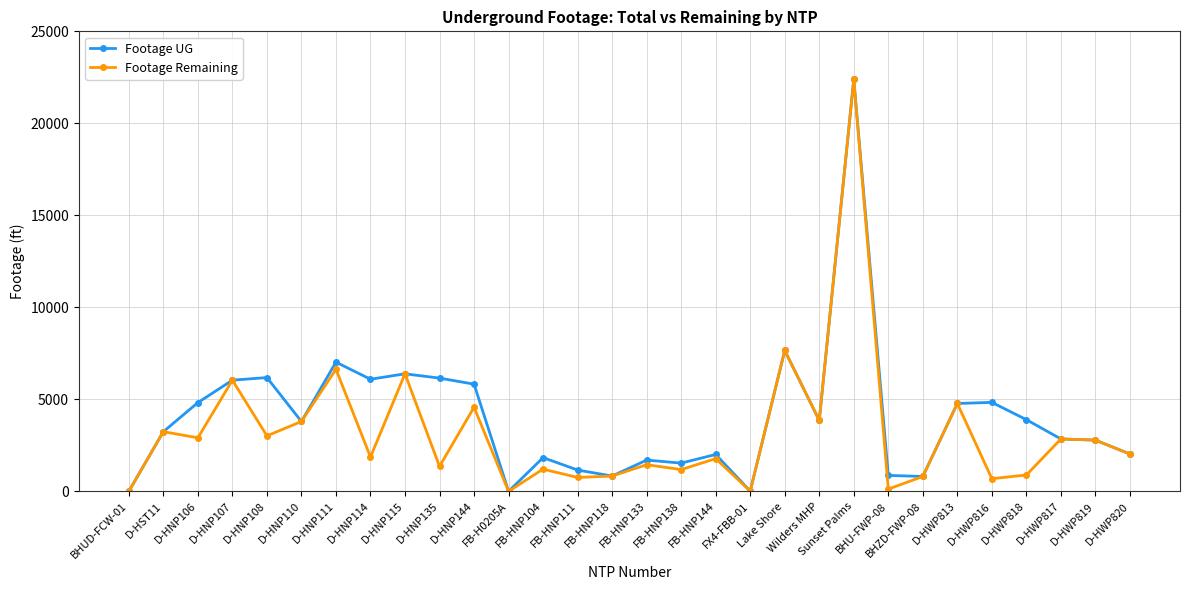

What is the sum of all Footage Remaining values?

95846